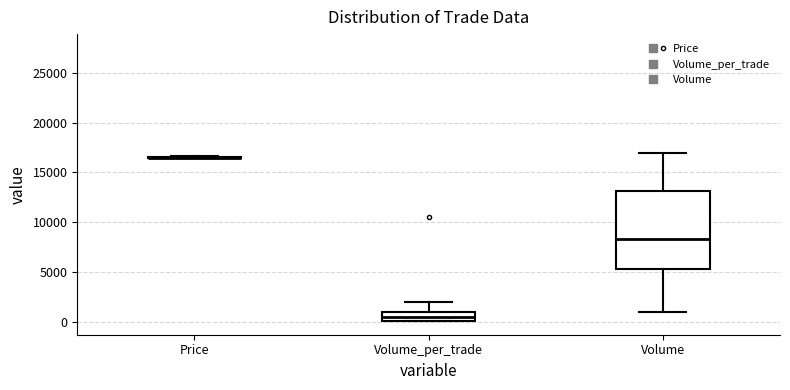

Reading left to right, read every box against the y-axis: the position of its median line, the range the box covers, and the ends of its whiskers. The values are not printed on the chart, so give them approximately, as read against the axis.

Price: box collapsed to a line at 16500, whiskers 16500 to 16500
Volume_per_trade: median 500, box 0 to 1000, whiskers 0 to 2000
Volume: median 8500, box 5500 to 13000, whiskers 1000 to 17000